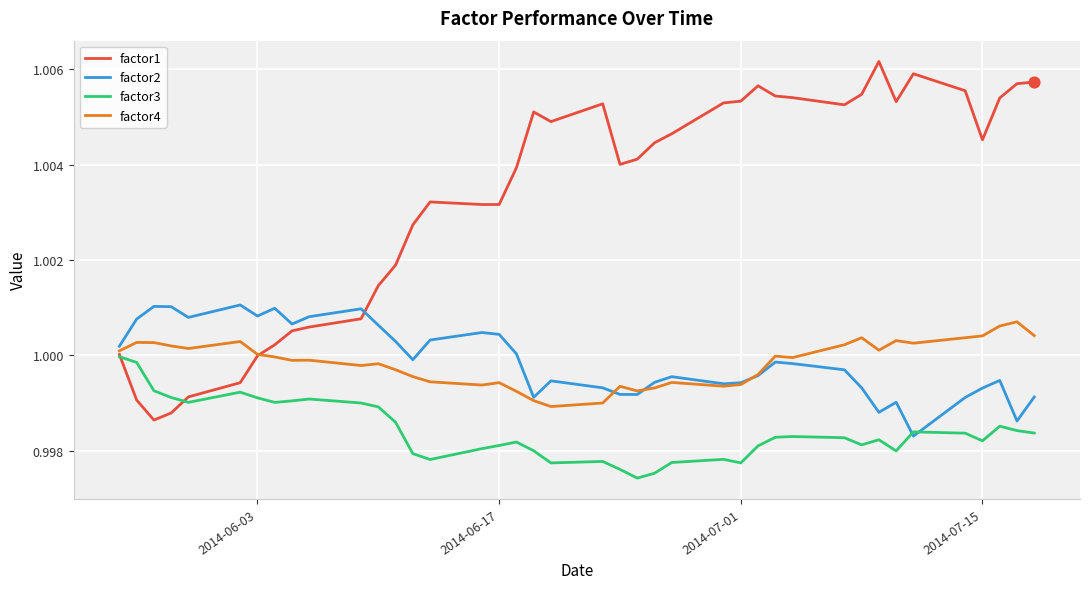

Which series has the largest range (max minus min)?

factor1